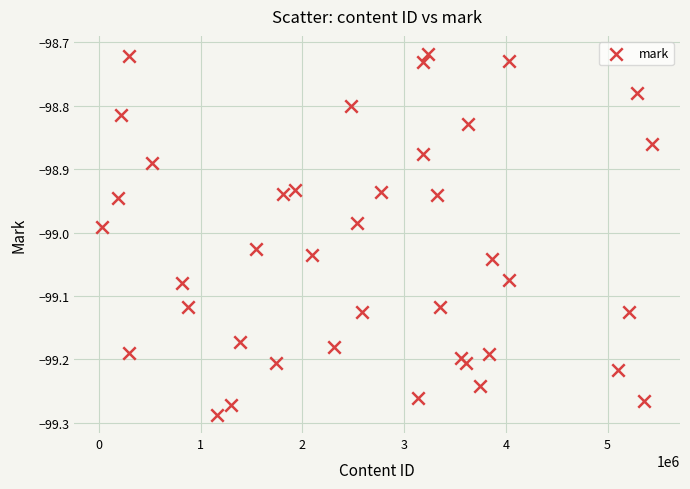

What is the range of X values (max minus min)?

5412052.0